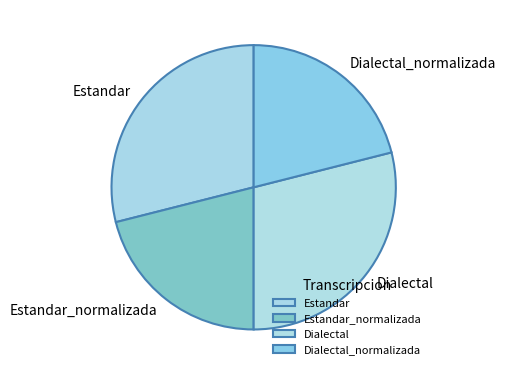

Is there any slice that represents more than half of the pie?

No